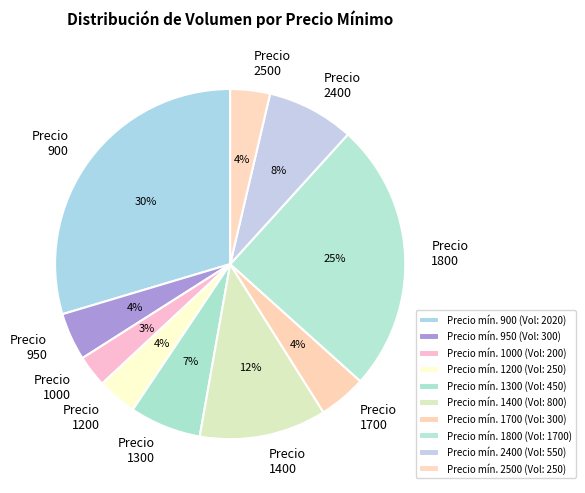

How many slices are in this pie chart?

10